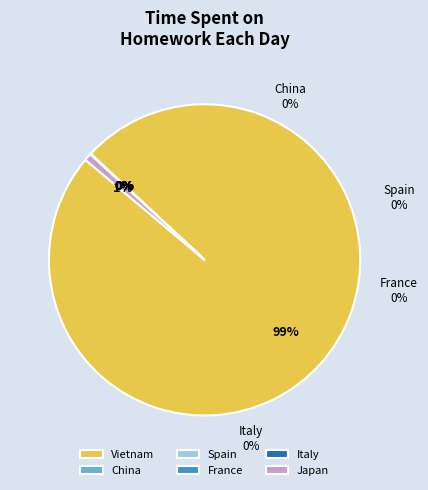

True or false: Italy accounts for 0% of the total.

True